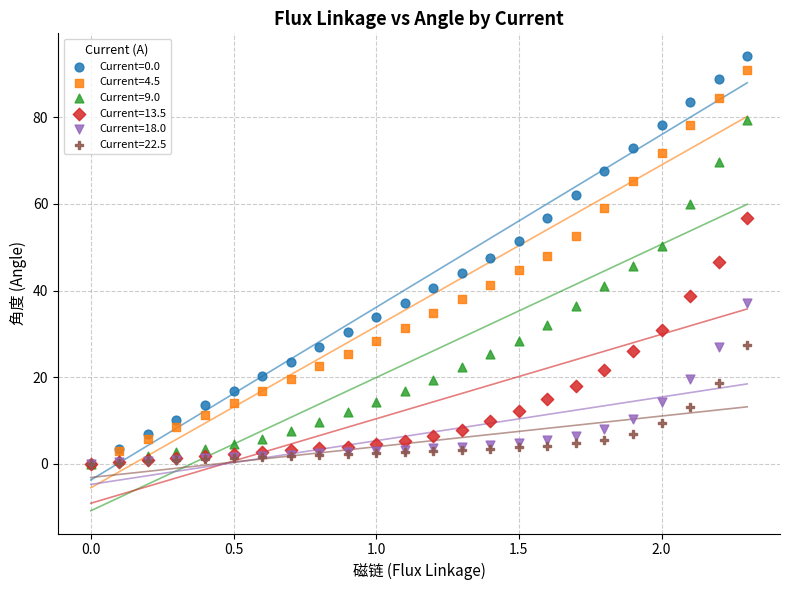

What are all the series names shown in the legend?

Current=0.0, Current=4.5, Current=9.0, Current=13.5, Current=18.0, Current=22.5